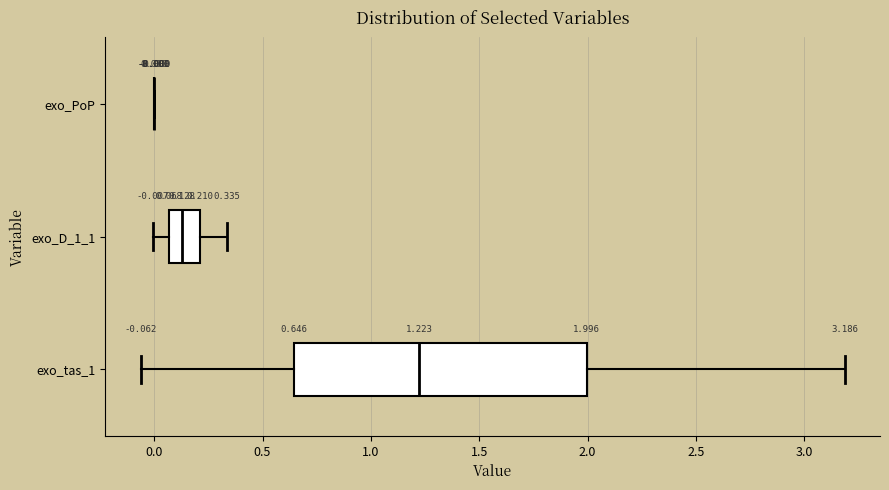

Which box is the widest, from its left edge to its right edge?

exo_tas_1